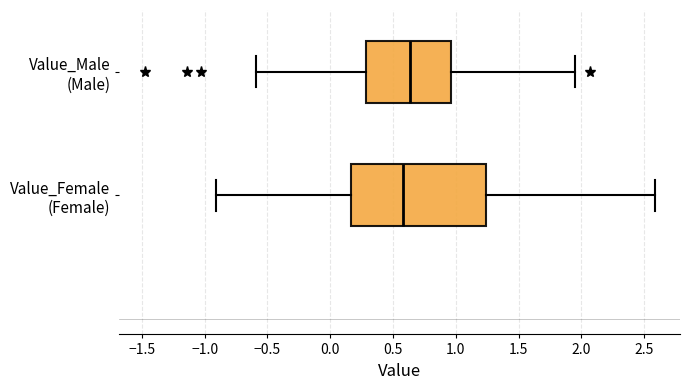

Reading bottom to top, read every box against the x-axis: the position of its median line, the range the box covers, and the ends of its whiskers. The values are not printed on the chart, so give them approximately, as read against the axis.

Value_Female (Female): median 0.60, box 0.15 to 1.25, whiskers -0.90 to 2.60
Value_Male (Male): median 0.65, box 0.30 to 0.95, whiskers -0.60 to 1.95